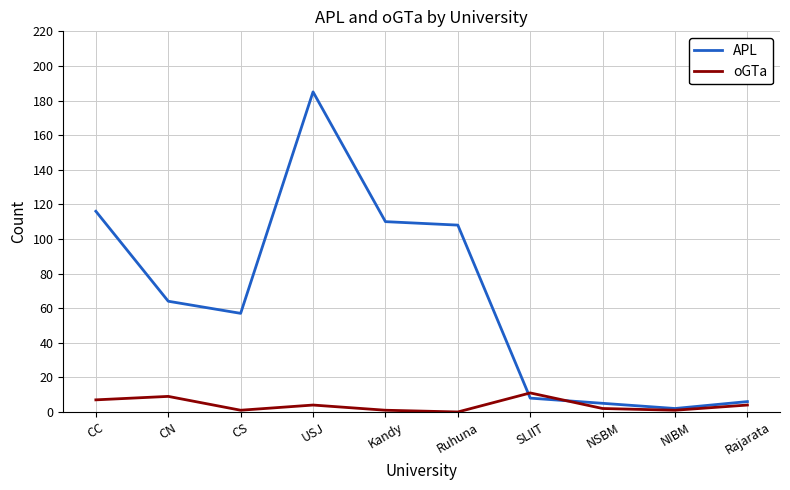

What is the label of the 7th point from the left?

SLIIT